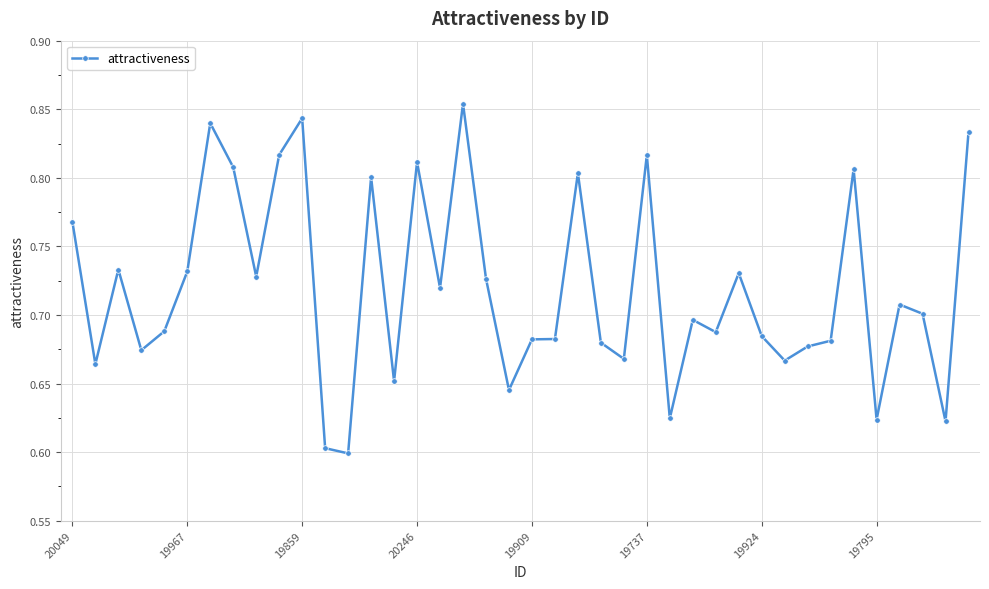

What is the sum of all values?

28.8